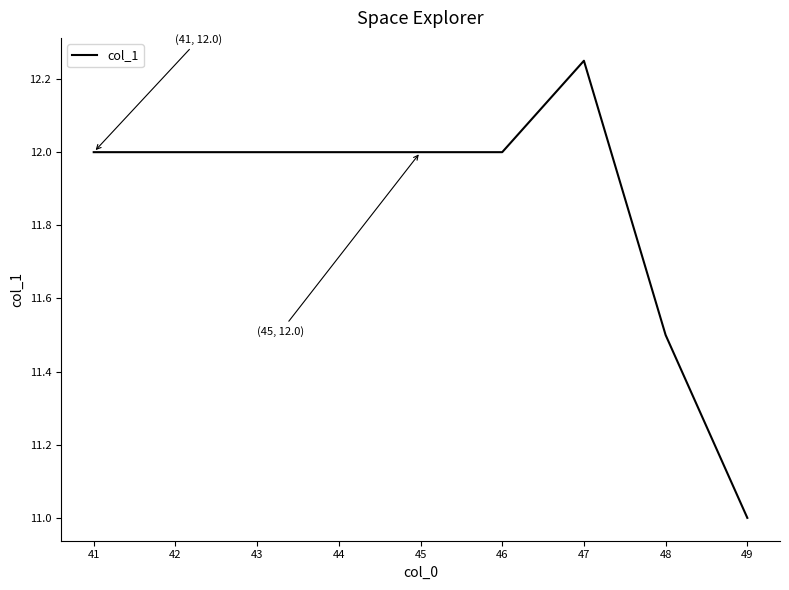

What is the approximate value at 43?

12.0